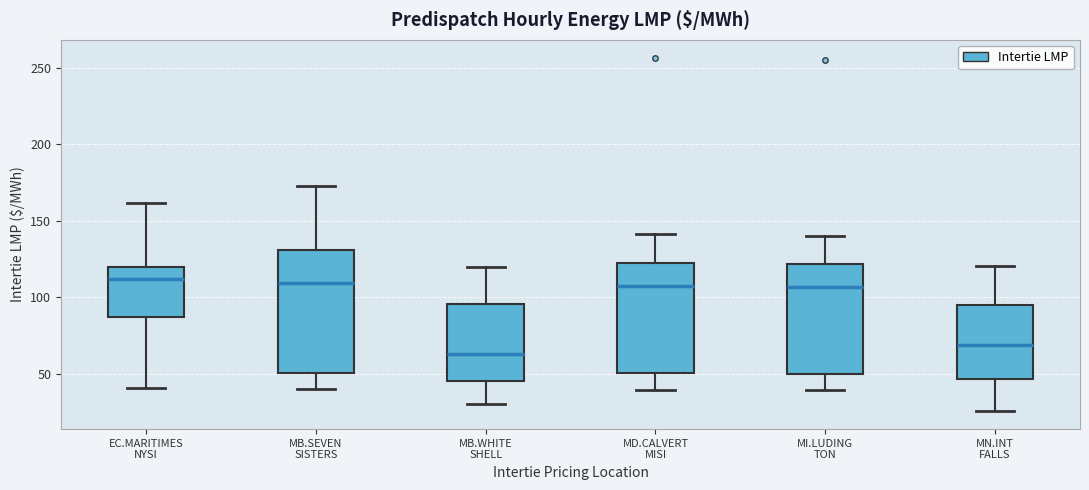

Reading left to right, read every box against the y-axis: the position of its median line, the range the box covers, and the ends of its whiskers. The values are not printed on the chart, so give them approximately, as read against the axis.

EC.MARITIMES NYSI: median 110, box 85 to 120, whiskers 40 to 160
MB.SEVEN SISTERS: median 110, box 50 to 130, whiskers 40 to 175
MB.WHITE SHELL: median 65, box 45 to 95, whiskers 30 to 120
MD.CALVERT MISI: median 110, box 50 to 125, whiskers 40 to 140
MI.LUDING TON: median 105, box 50 to 120, whiskers 40 to 140
MN.INT FALLS: median 70, box 45 to 95, whiskers 25 to 120